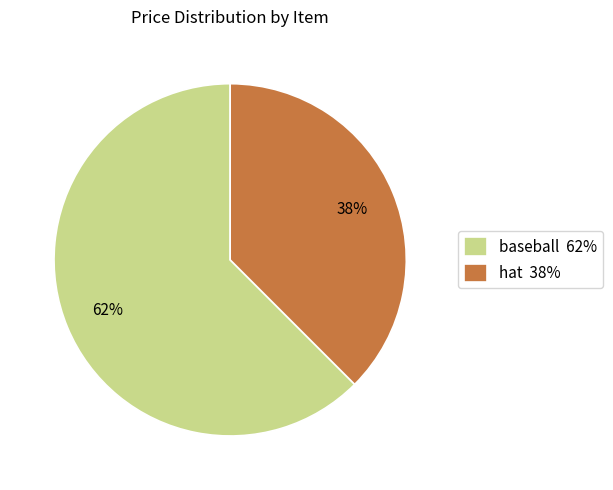

To the nearest percent, what is the combined percentage of hat 38% and baseball 62%?

100%